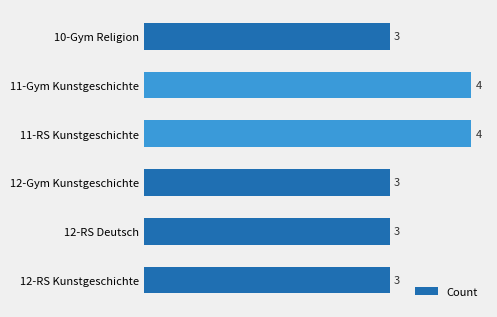

Count the values in the range 3 to 4.

6